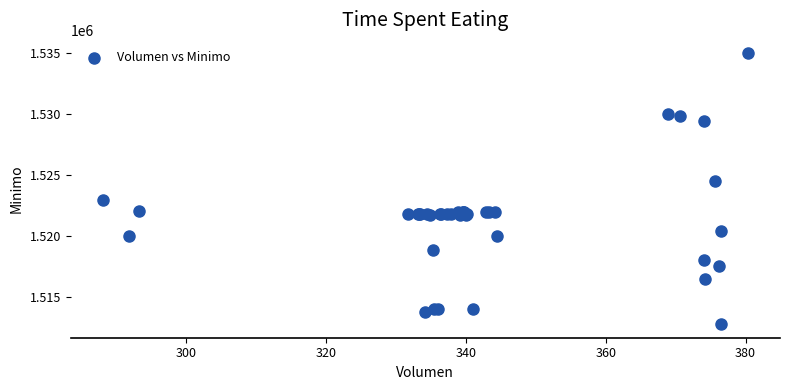

What Y value in the scatter plot is closest to 1523862?

1524513